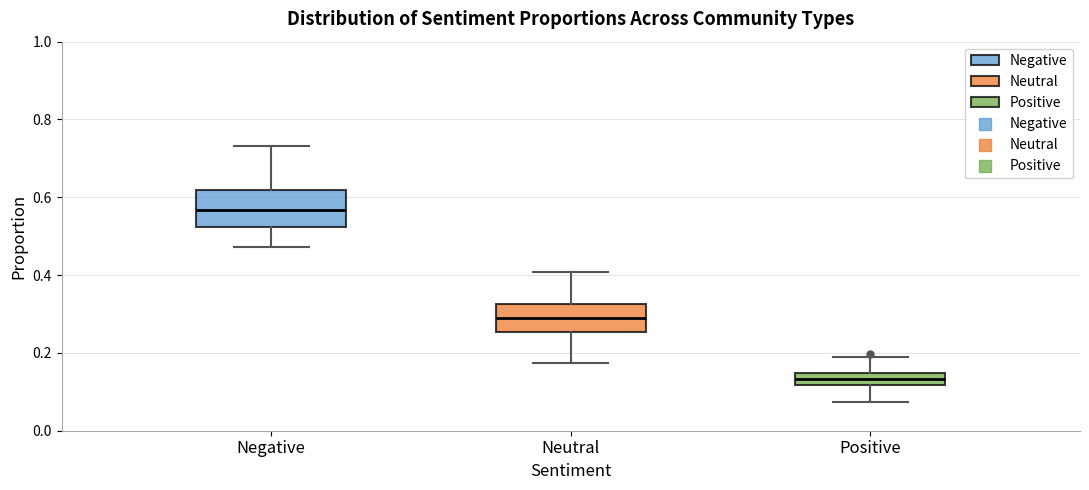

Reading left to right, transcribe this box plot: for each box, give where its median line is, the range the box spans, and where its two whiskers end, as read against the y-axis. The values are not printed on the chart, so give them approximately, as read against the axis.

Negative: median 0.56, box 0.52 to 0.62, whiskers 0.48 to 0.74
Neutral: median 0.30, box 0.26 to 0.32, whiskers 0.18 to 0.40
Positive: median 0.14 (inside the box), box 0.12 to 0.14, whiskers 0.08 to 0.18